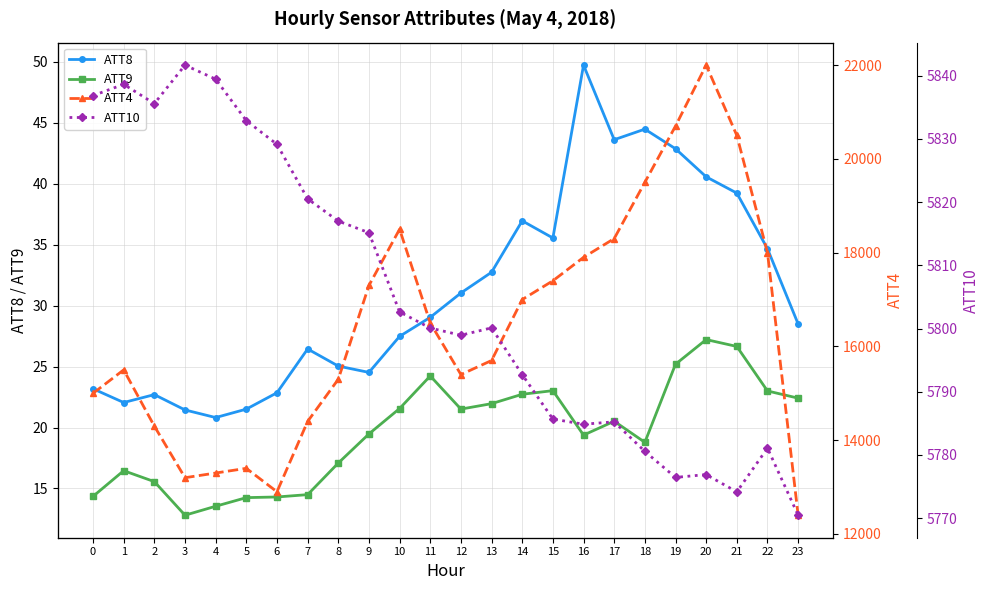

Reading left to right, what are all the values shown in this chart?

ATT8: 0=23.2	1=22.1	2=22.7	3=21.4	4=20.8	5=21.5	6=22.9	7=26.4	8=25.0	9=24.5	10=27.5	11=29.0	12=31.0	13=32.7	14=37.0	15=35.6	16=49.7	17=43.6	18=44.5	19=42.9	20=40.6	21=39.2	22=34.7	23=28.5
ATT9: 0=14.3	1=16.5	2=15.6	3=12.8	4=13.5	5=14.2	6=14.3	7=14.5	8=17.1	9=19.5	10=21.6	11=24.2	12=21.5	13=22.0	14=22.7	15=23.0	16=19.4	17=20.5	18=18.8	19=25.2	20=27.2	21=26.7	22=23.0	23=22.4
ATT4: 0=15000.0	1=15500.0	2=14300.0	3=13200.0	4=13300.0	5=13400.0	6=12900.0	7=14400.0	8=15300.0	9=17300.0	10=18500.0	11=16500.0	12=15400.0	13=15700.0	14=17000.0	15=17400.0	16=17900.0	17=18300.0	18=19500.0	19=20700.0	20=22000.0	21=20500.0	22=18000.0	23=12400.0
ATT10: 0=5836.9	1=5838.7	2=5835.6	3=5841.7	4=5839.5	5=5832.9	6=5829.2	7=5820.5	8=5817.0	9=5815.2	10=5802.6	11=5800.1	12=5798.9	13=5800.1	14=5792.7	15=5785.7	16=5784.9	17=5785.2	18=5780.5	19=5776.4	20=5776.9	21=5774.1	22=5781.1	23=5770.5